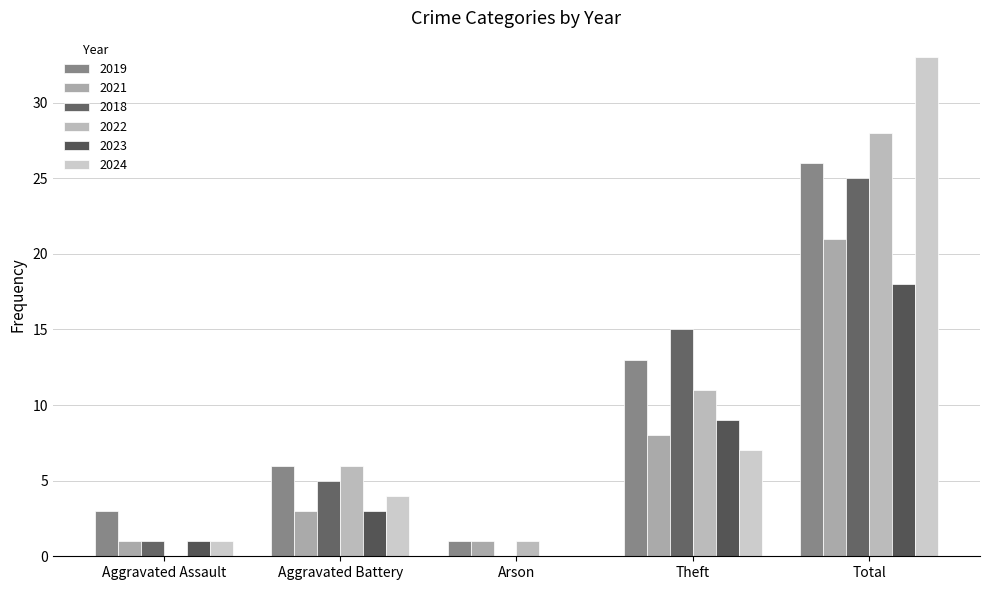

Is it true that 2018 equals 15 at Theft?

True